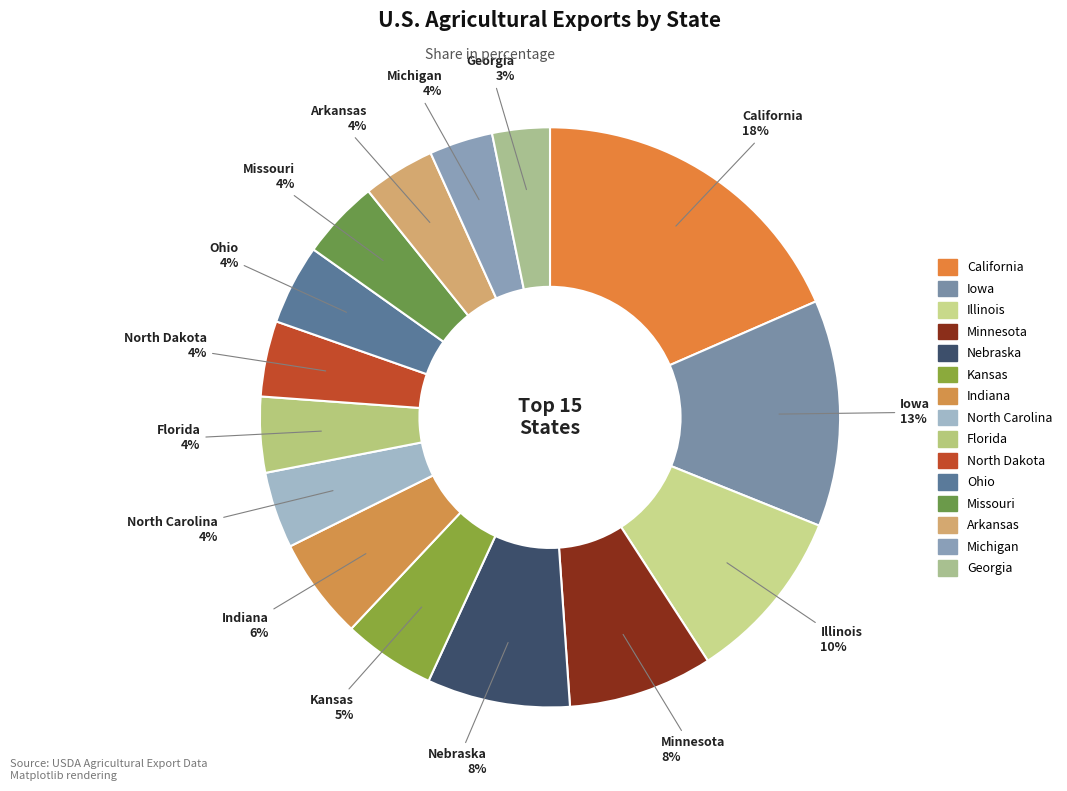

Which slice is the largest?

California